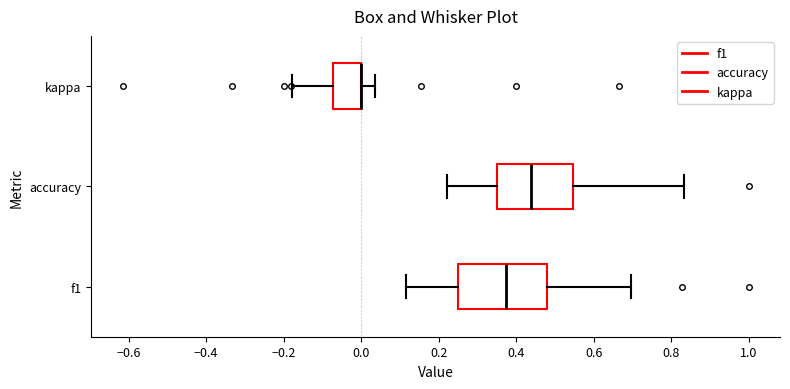

Reading bottom to top, transcribe this box plot: for each box, give where its median line is, the range the box spans, and where its two whiskers end, as read against the x-axis. The values are not printed on the chart, so give them approximately, as read against the axis.

f1: median 0.38, box 0.26 to 0.48, whiskers 0.12 to 0.70
accuracy: median 0.44, box 0.36 to 0.54, whiskers 0.22 to 0.84
kappa: median 0.00 (drawn on the box's right edge), box -0.08 to 0.00, whiskers -0.18 to 0.04